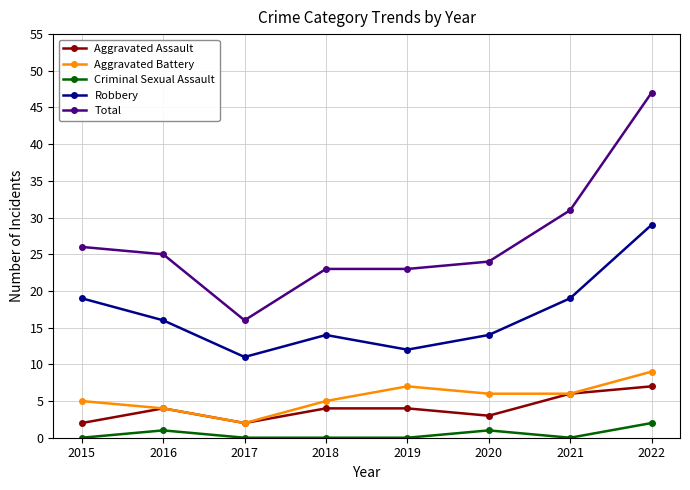

What value does the Aggravated Battery series have at 2022?

9